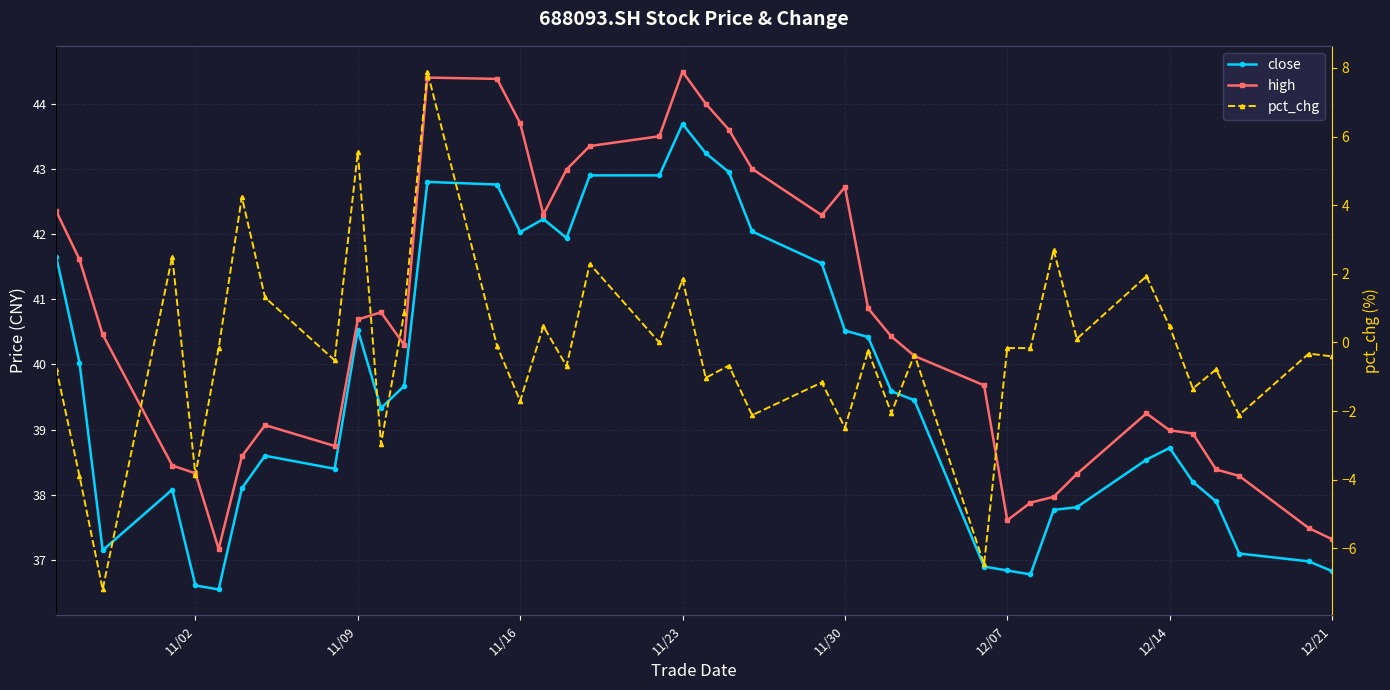

List the series in order of their peak value, highest first.

high, close, pct_chg